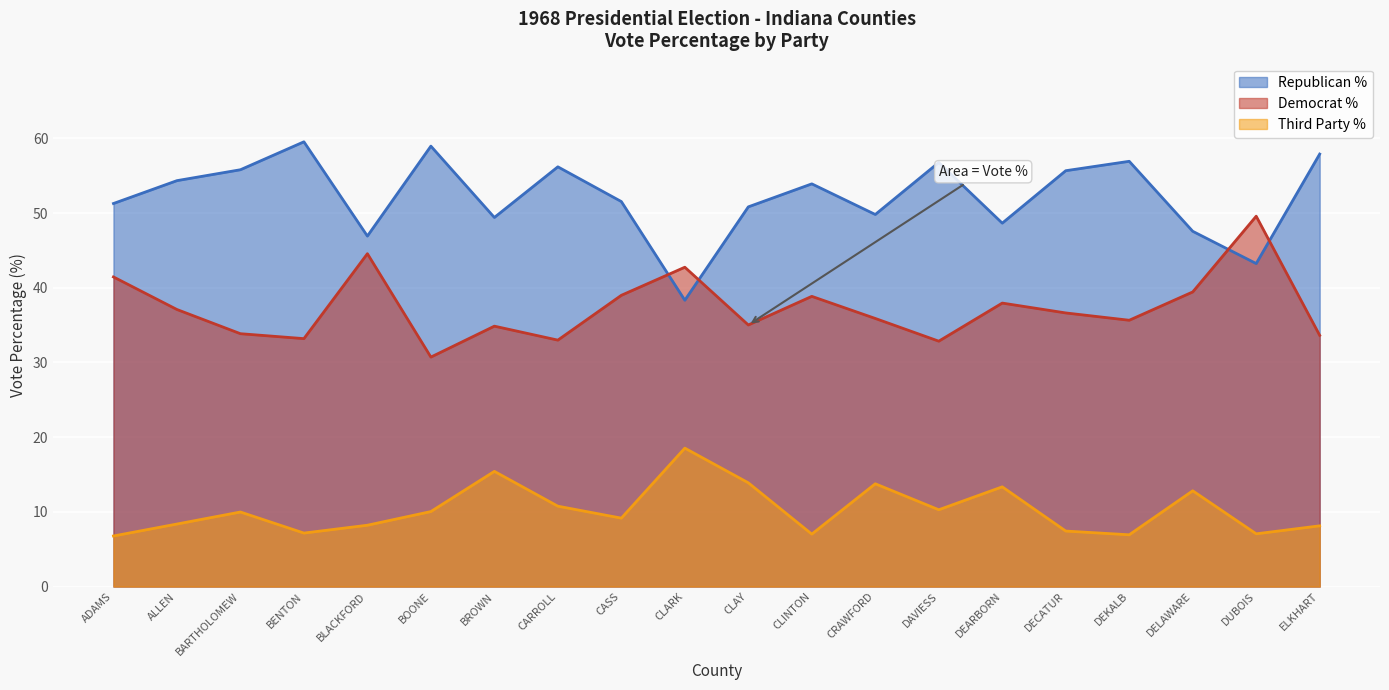

Reading left to right, transcribe all the data shown in this chart.

Republican %: 51.3	54.3	55.8	59.5	46.9	59.0	49.4	56.2	51.5	38.3	50.8	53.9	49.8	56.8	48.6	55.7	56.9	47.6	43.2	57.9
Democrat %: 41.5	37.1	33.9	33.2	44.6	30.7	34.9	33.0	39.0	42.8	35.0	38.9	35.9	32.9	38.0	36.6	35.6	39.4	49.6	33.6
Third Party %: 6.8	8.4	10.0	7.2	8.2	10.0	15.4	10.8	9.2	18.5	13.9	7.0	13.8	10.3	13.3	7.4	6.9	12.8	7.1	8.1